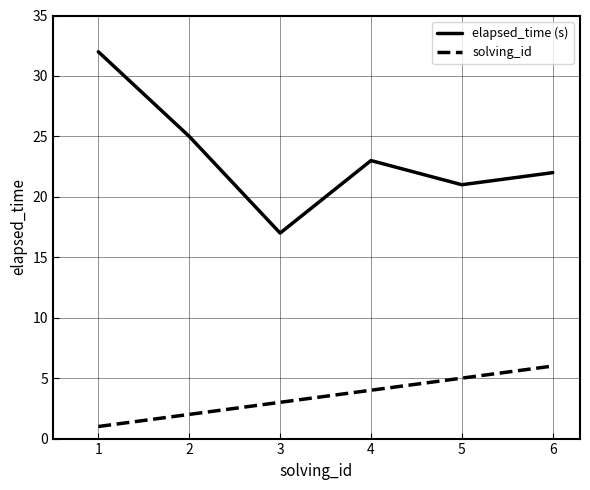

The value of elapsed_time (s) at 4 is 31. True or false?

False